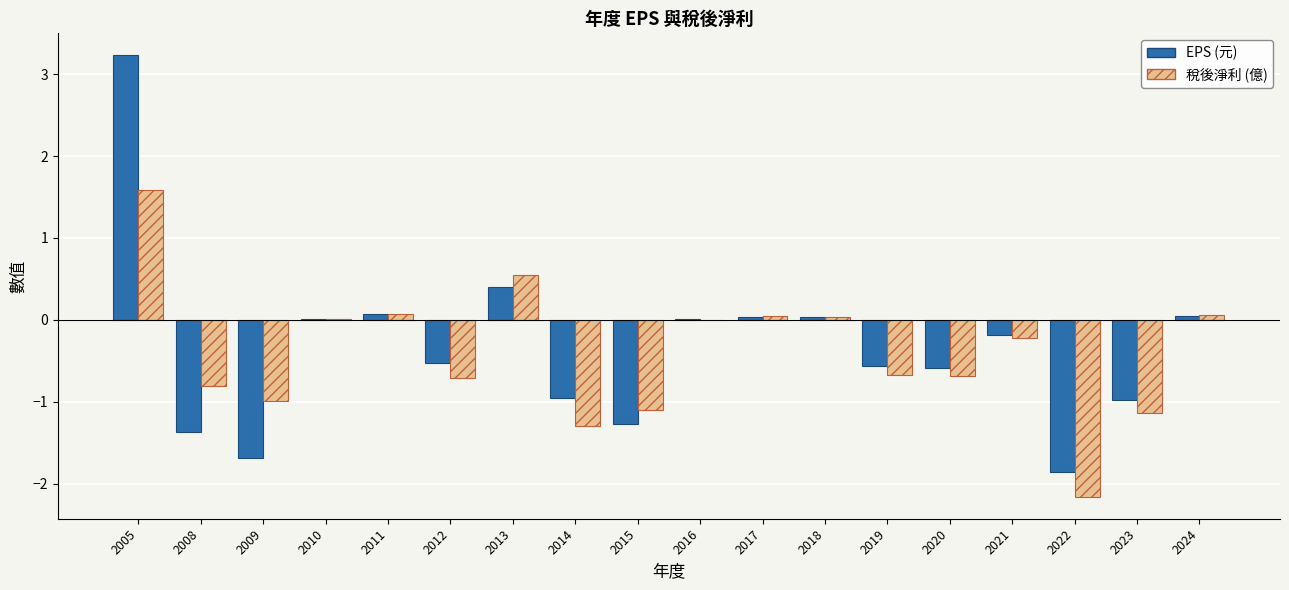

How many series are shown in this chart?

2